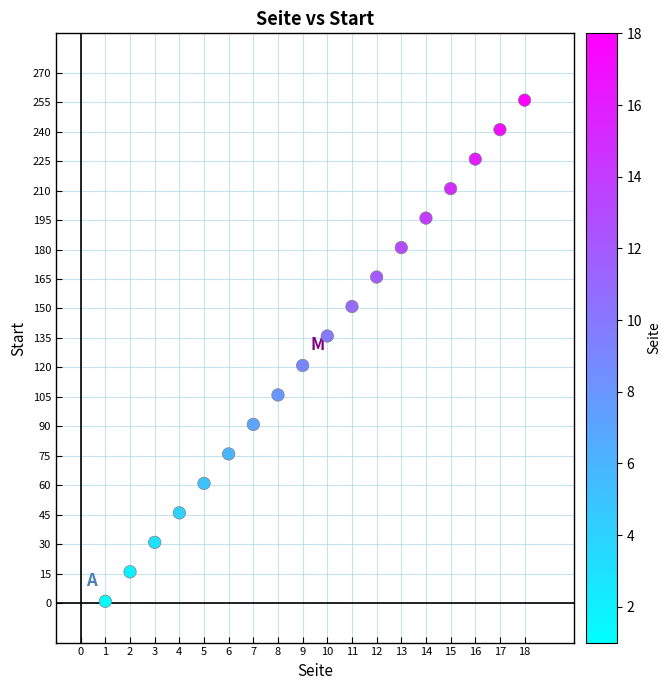

What is the range of Y values (max minus min)?

255